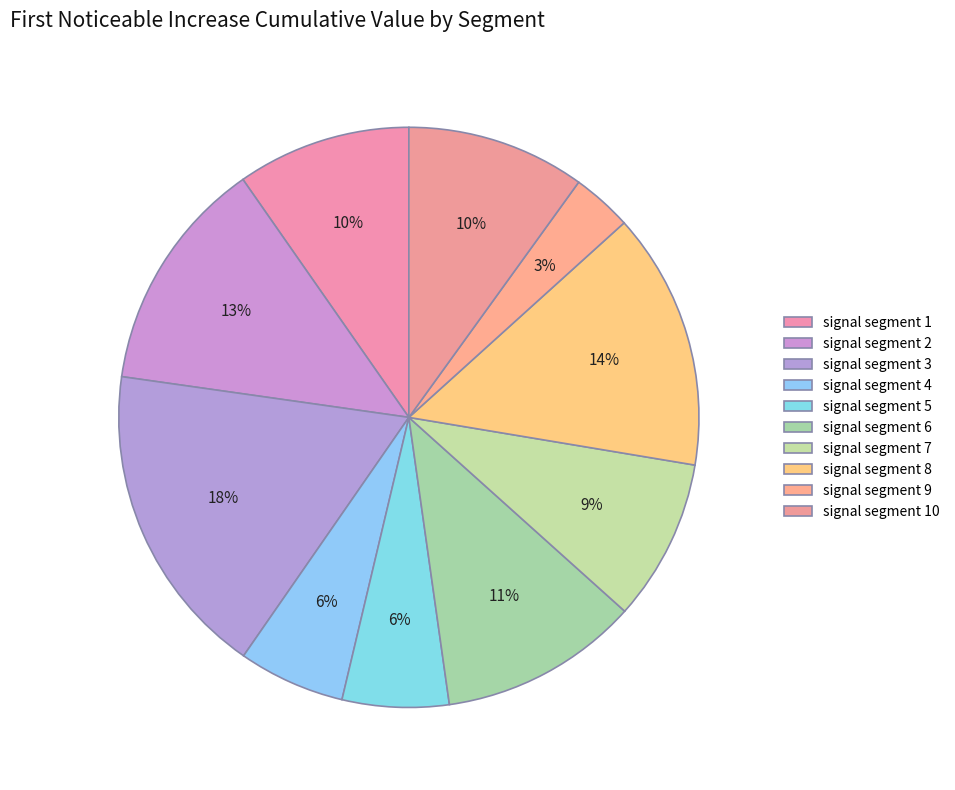

Count the number of slices in the pie.

10